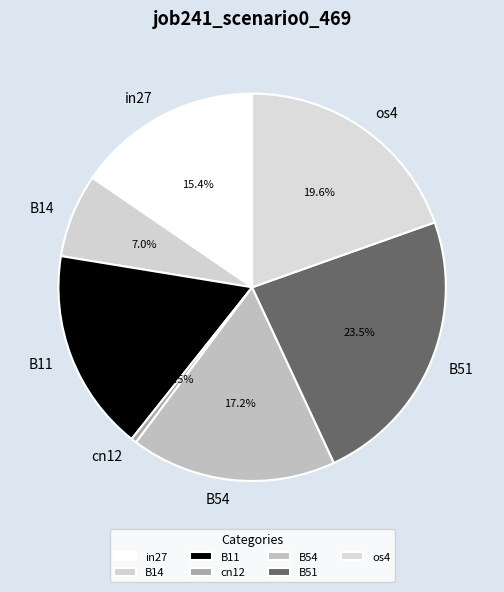

What is the total percentage of B14 and in27?

22.4%